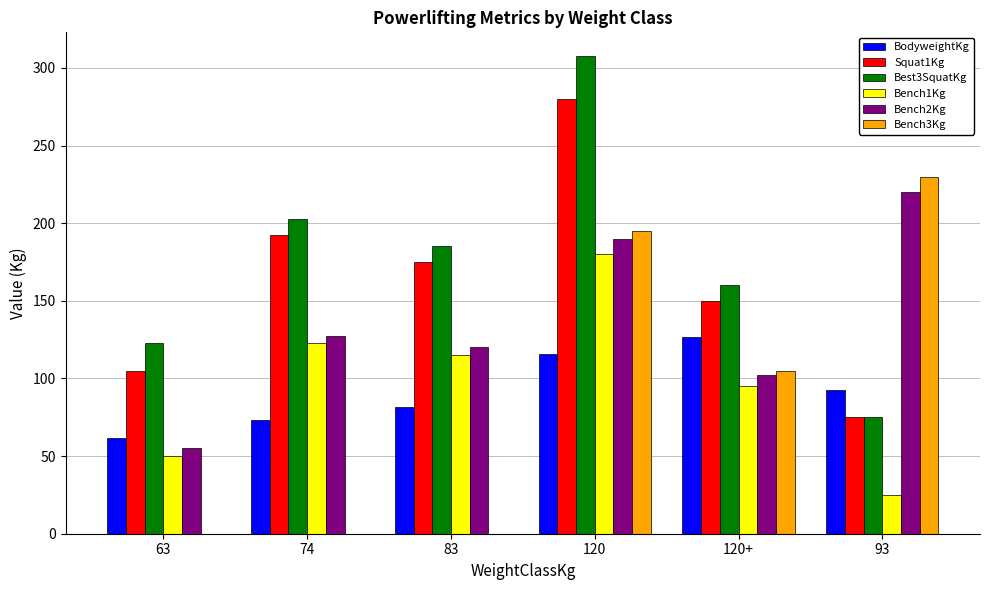

What is the spread (max minus min) of values at 74?

202.5